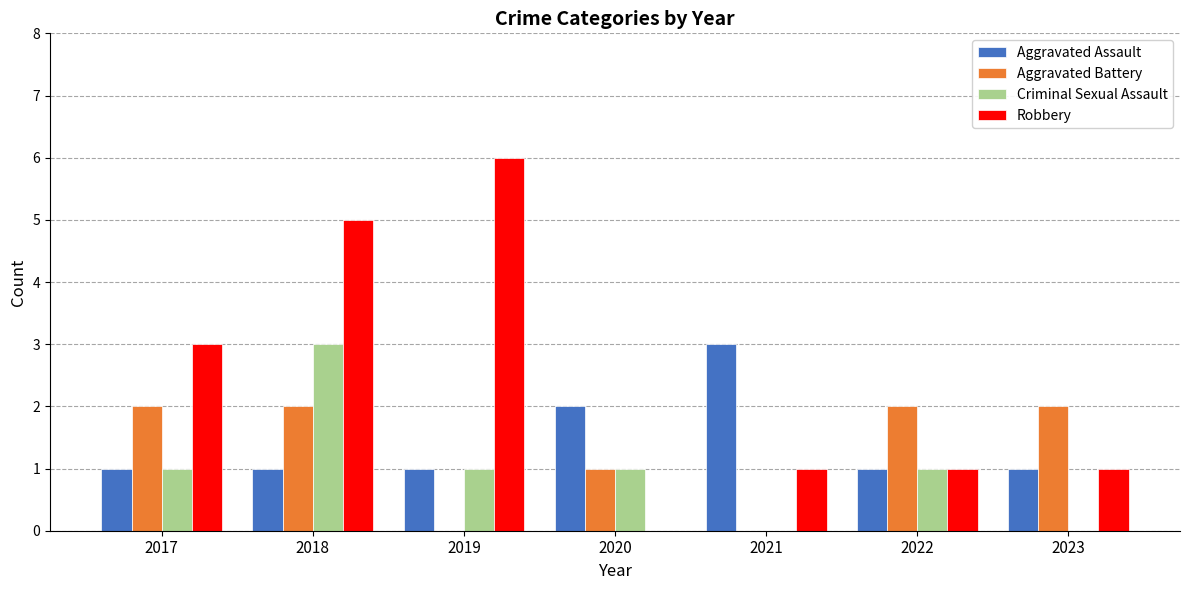

Read the Aggravated Assault value at 2021.

3